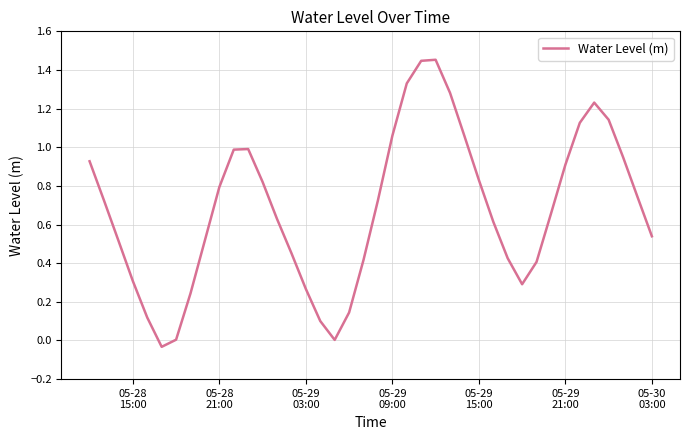

Does the chart have visible grid lines?

Yes